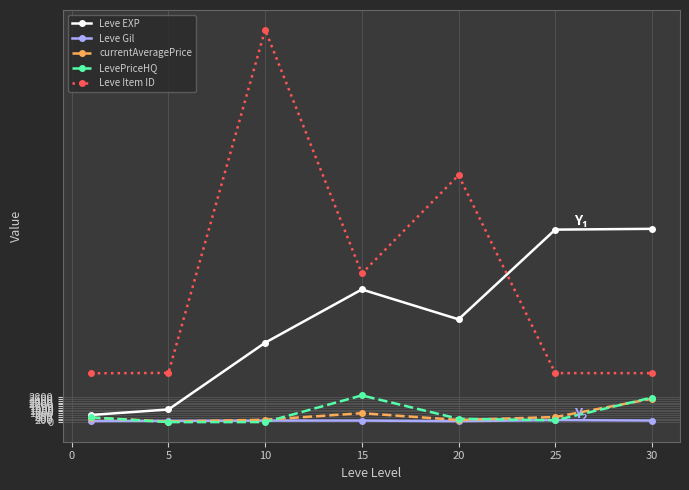

Which series has the largest total across all categories?

Leve Item ID